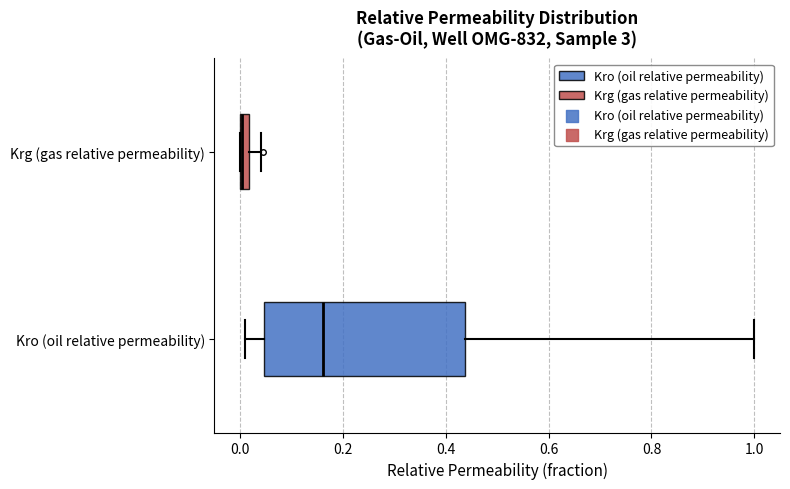

Which box is the widest, from its left edge to its right edge?

Kro (oil relative permeability)